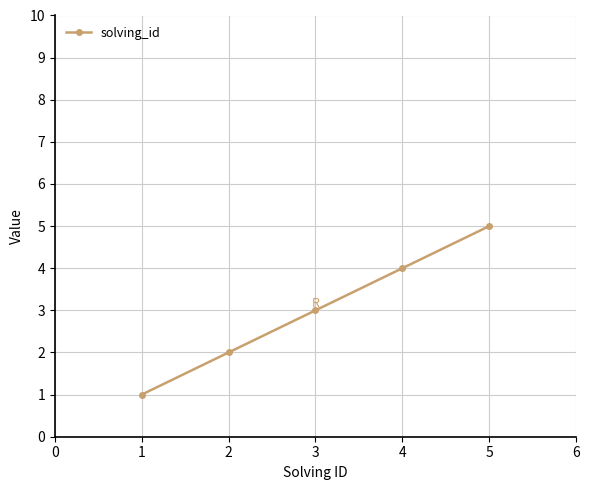

What is the smallest value displayed?

1